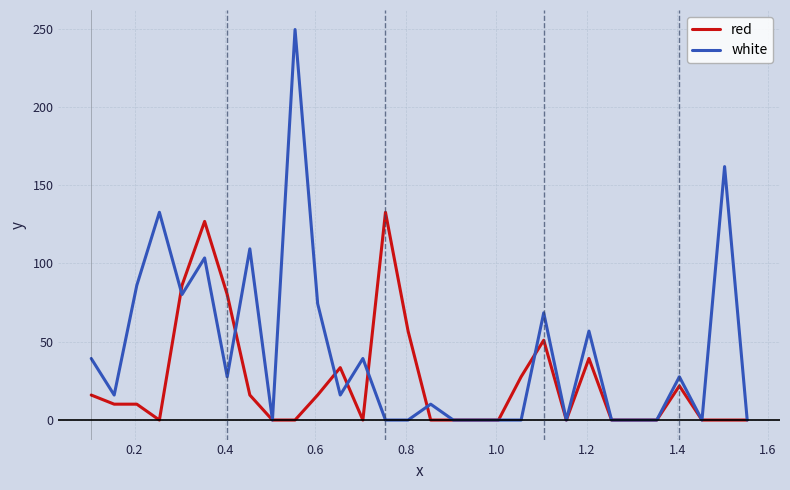

Is this an area chart (filled region under the line)?

No